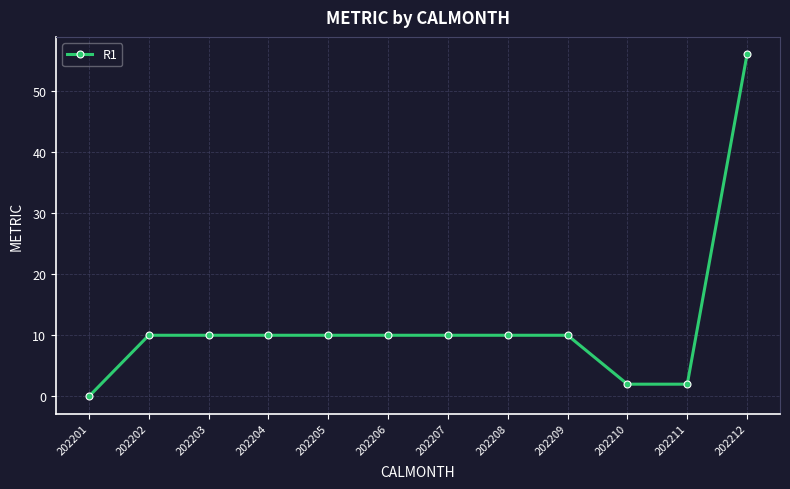

The chart shows a value of 6 at 202209. True or false?

False